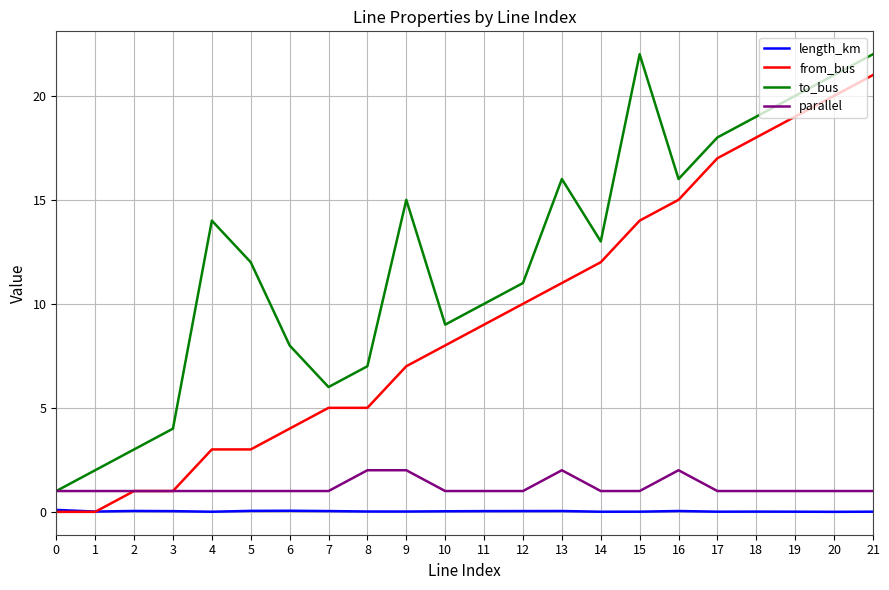

What is the highest value of the parallel series?

2.0